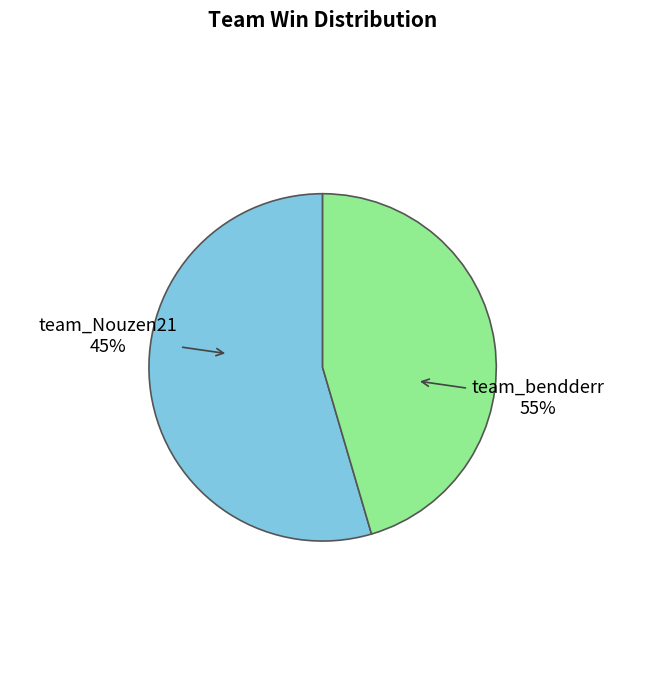

To the nearest percent, what portion does team_bendderr represent?

55%